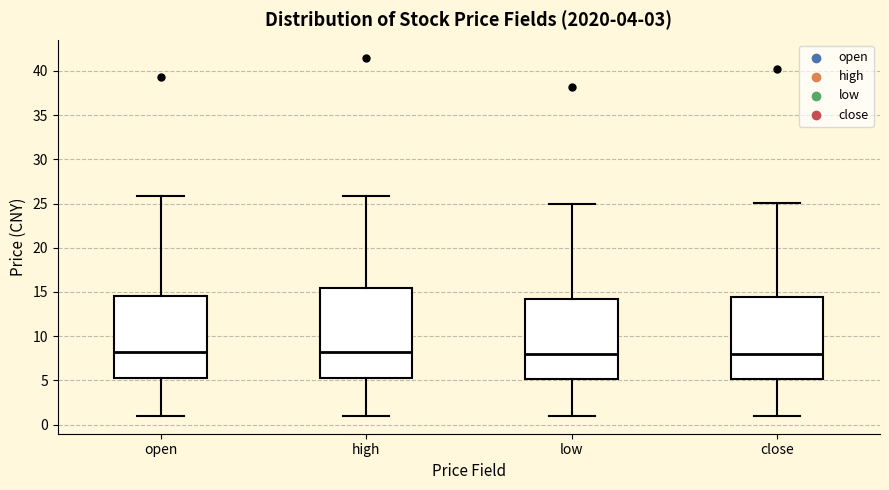

Where does the lower whisker of the box for open end on the y-axis? The values are not printed on the chart, so give them approximately, as read against the axis.

1.0